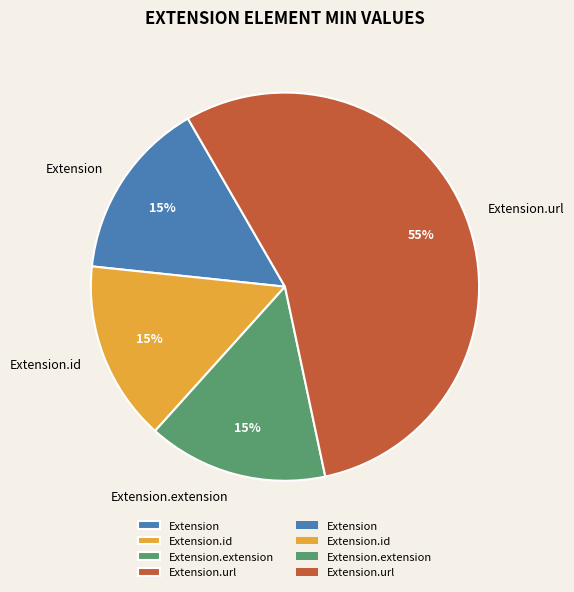

How many segments does this pie chart have?

4